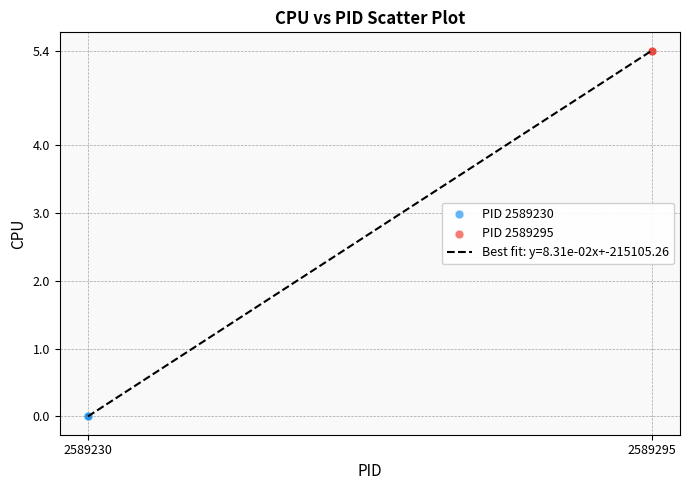

What is the difference between the maximum and minimum values?

5.4